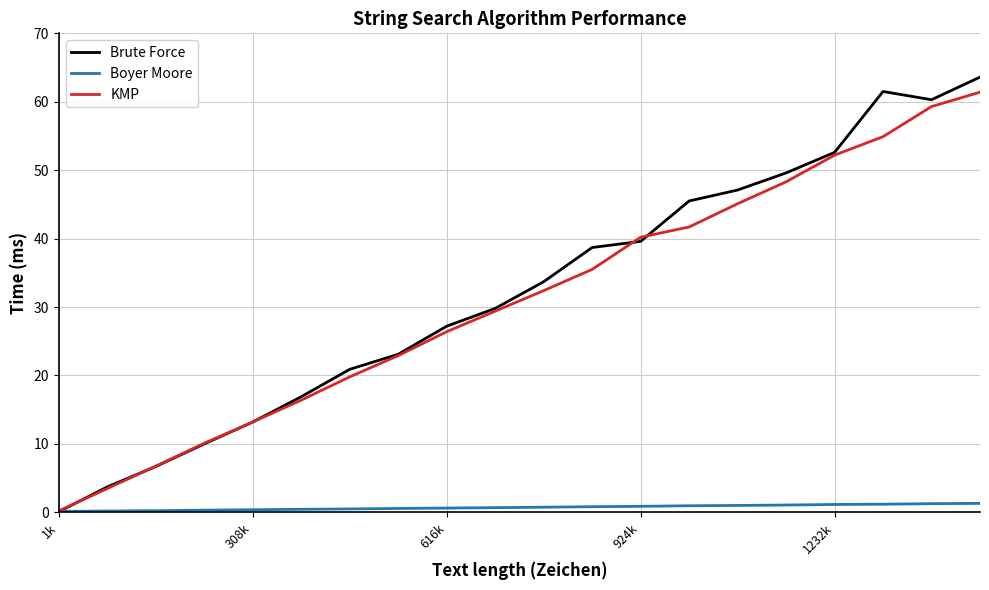

What is the greatest value displayed?

63.6